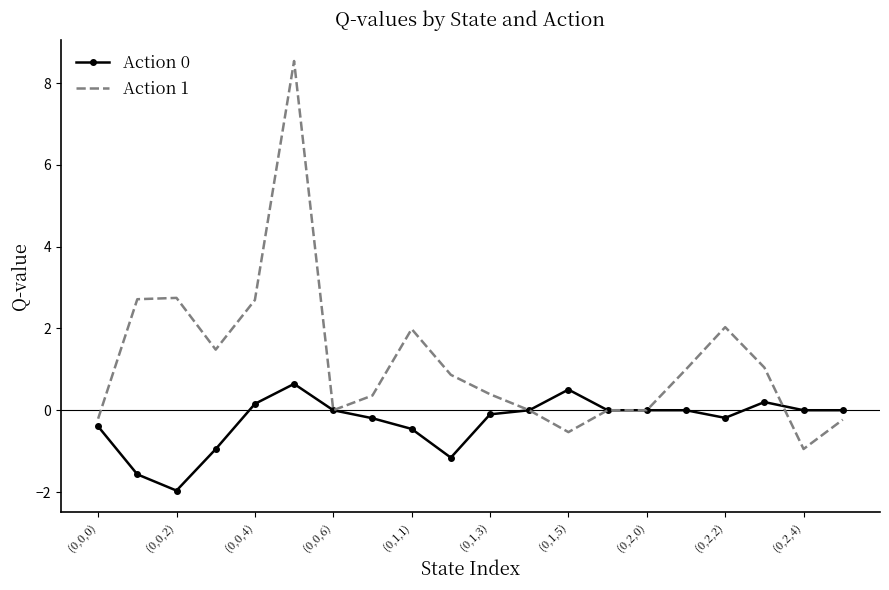

Which series has the largest total across all categories?

Action 1